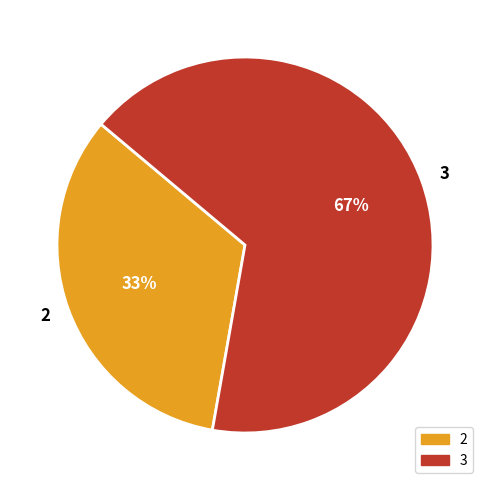

True or false: 2 accounts for 33% of the total.

True